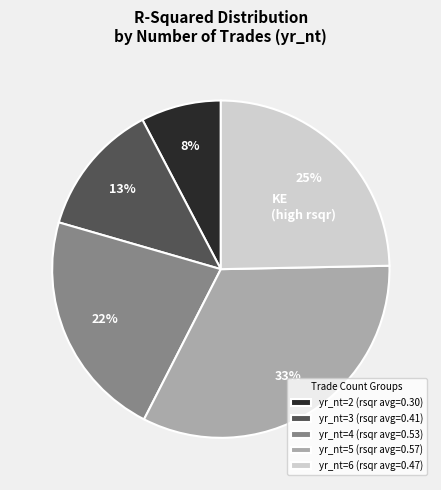

True or false: yr_nt=6 (rsqr avg=0.47) accounts for 25% of the total.

True